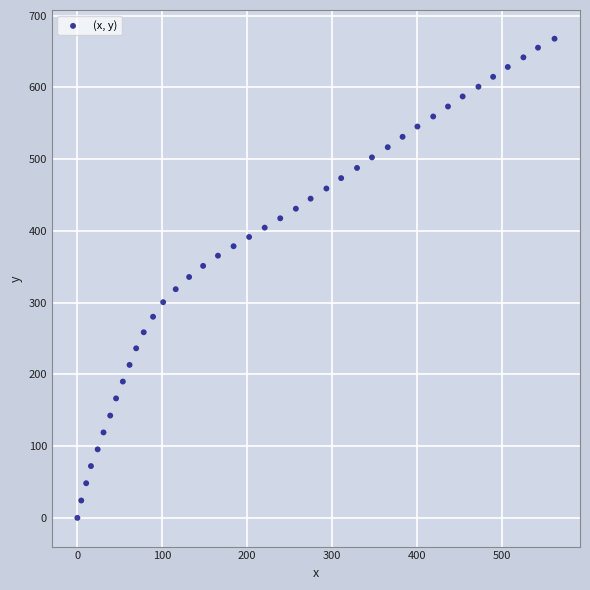

What is the range of X values (max minus min)?

562.4